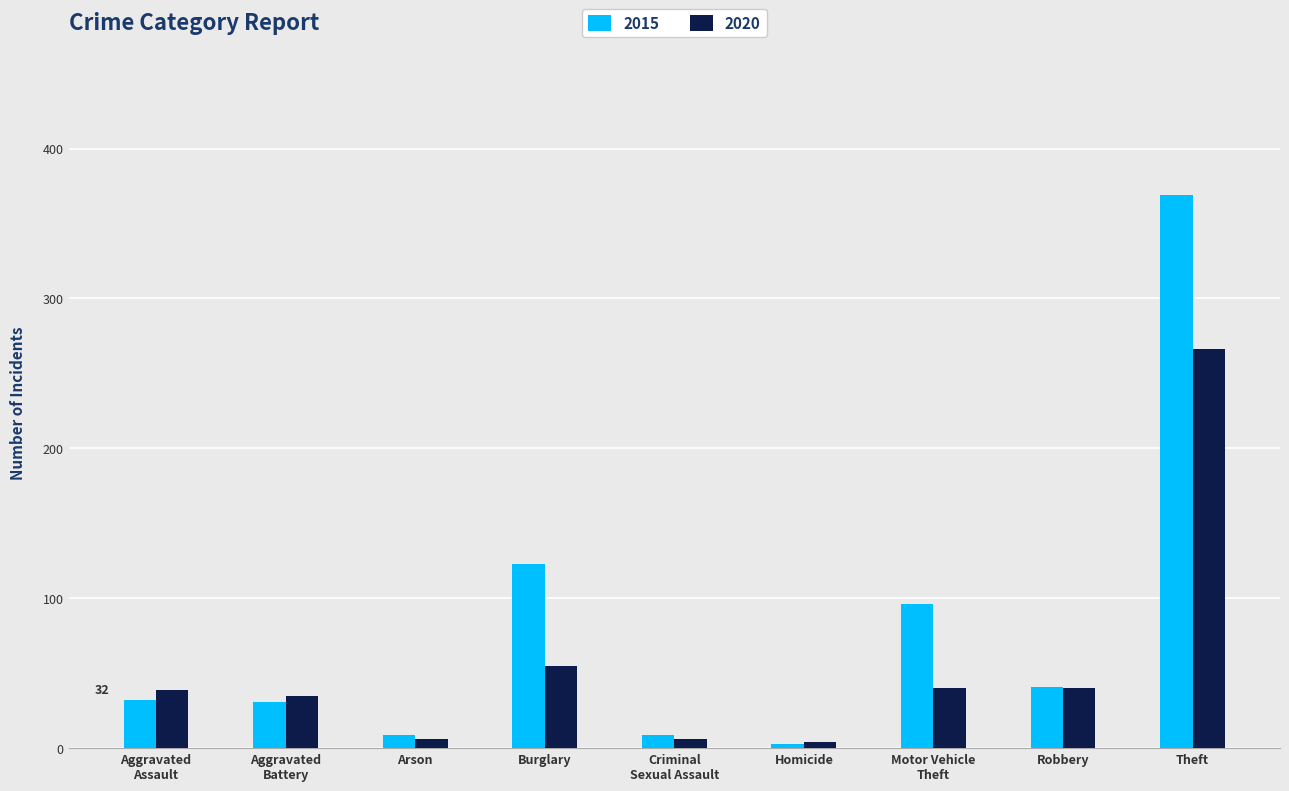

Where is 2020 nearest to the value 135?

Burglary